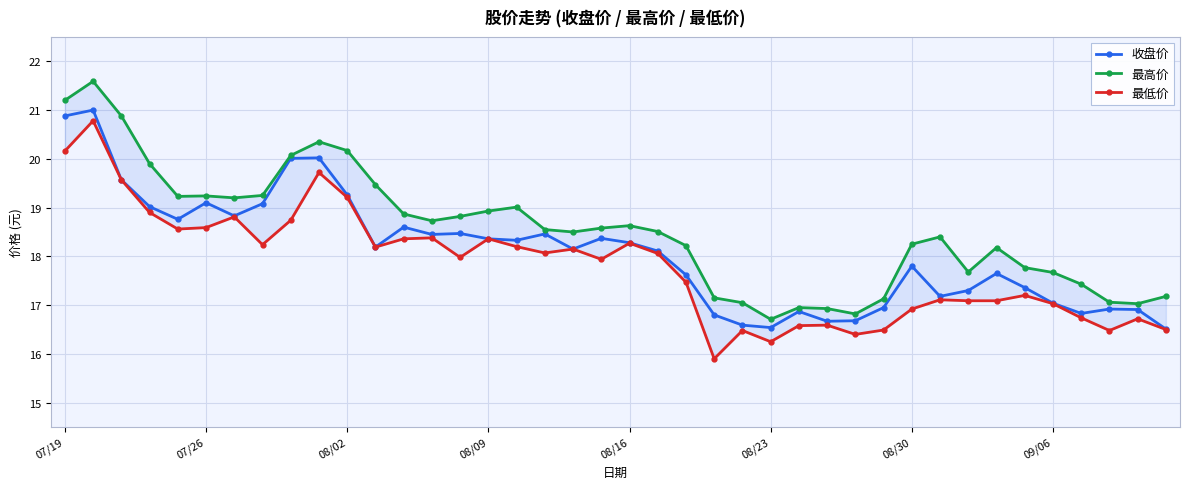

What is the minimum value for 收盘价?

16.5